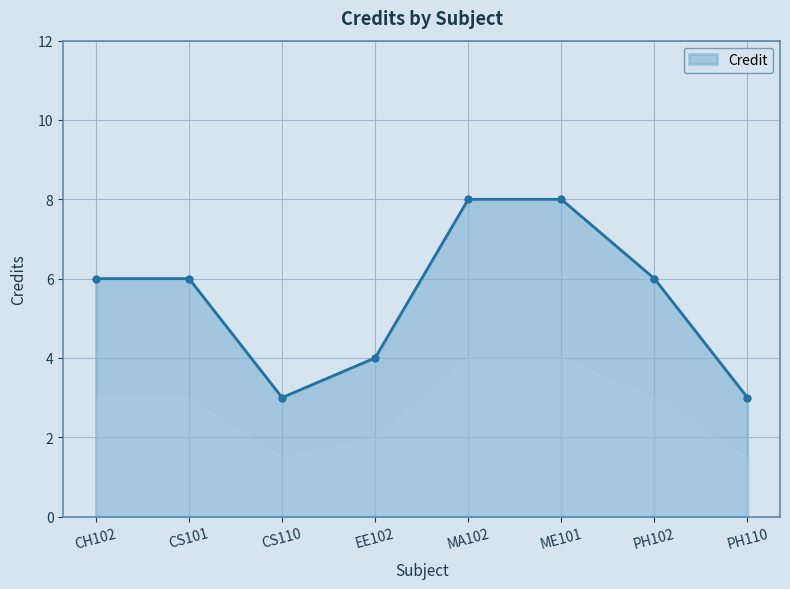

What is the sum of the values at EE102 and CH102?

10